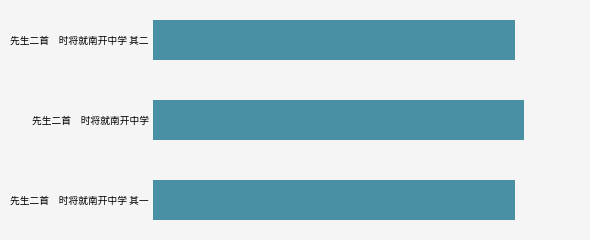

What is the average value?

460352